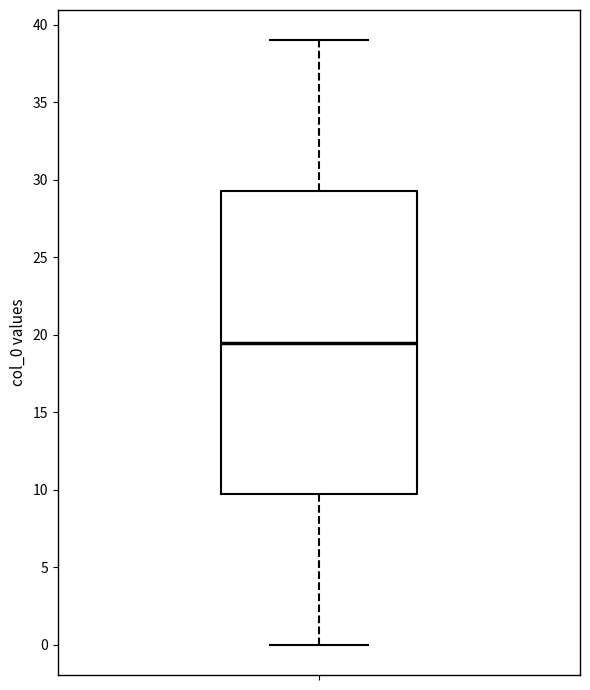

Transcribe this box plot: give where the median line is, the range the box spans, and where the two whiskers end, as read against the y-axis. The values are not printed on the chart, so give them approximately, as read against the axis.

median 19.5, box 10.0 to 29.5, whiskers 0.0 to 39.0